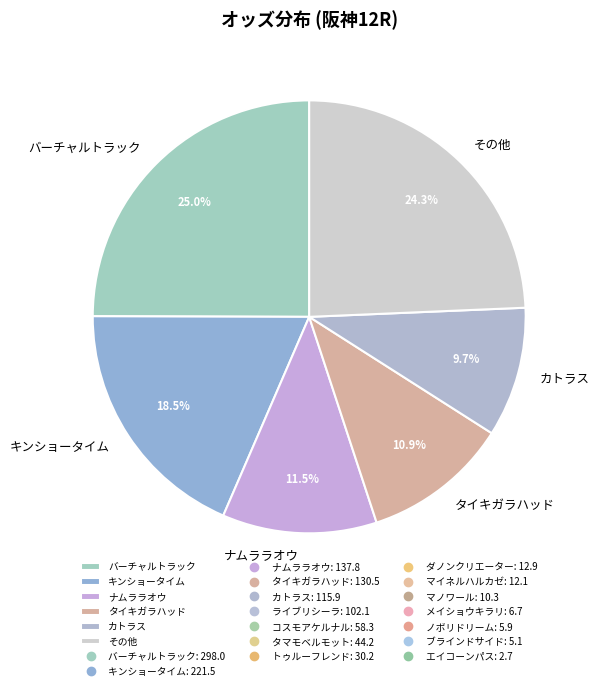

Is the sum of その他 and カトラス greater than half?

No